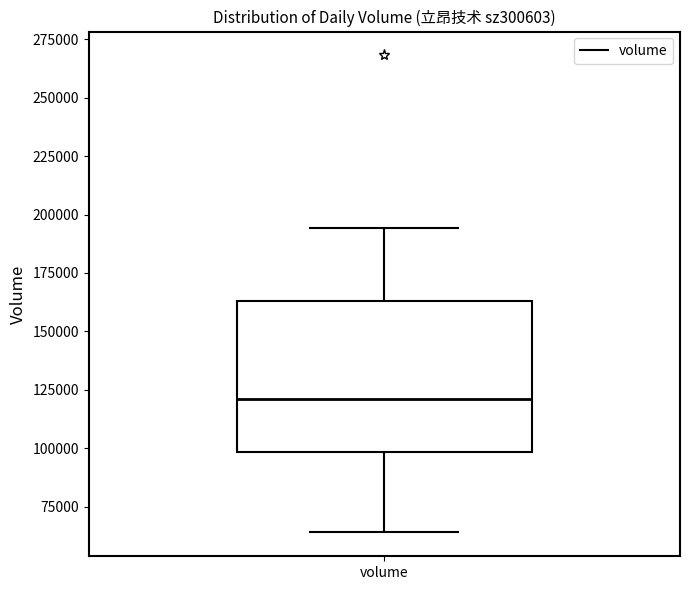

Where does the lower whisker of the box for volume end on the y-axis? The values are not printed on the chart, so give them approximately, as read against the axis.

65000